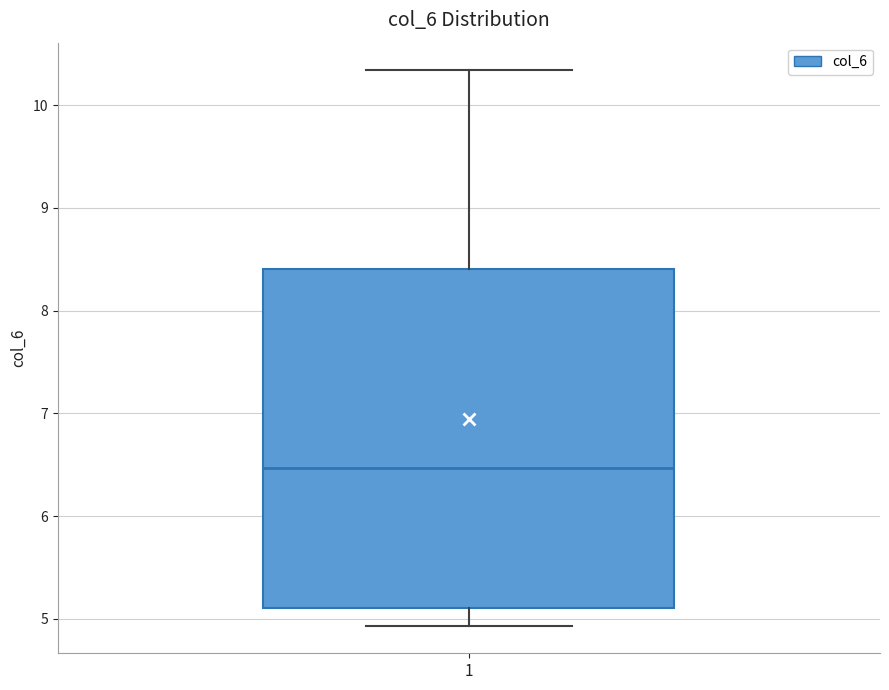

Read this box plot against the y-axis: the position of the median line, the range covered by the box, and the ends of both whiskers. The values are not printed on the chart, so give them approximately, as read against the axis.

median 6.5, box 5.1 to 8.4, whiskers 4.9 to 10.3